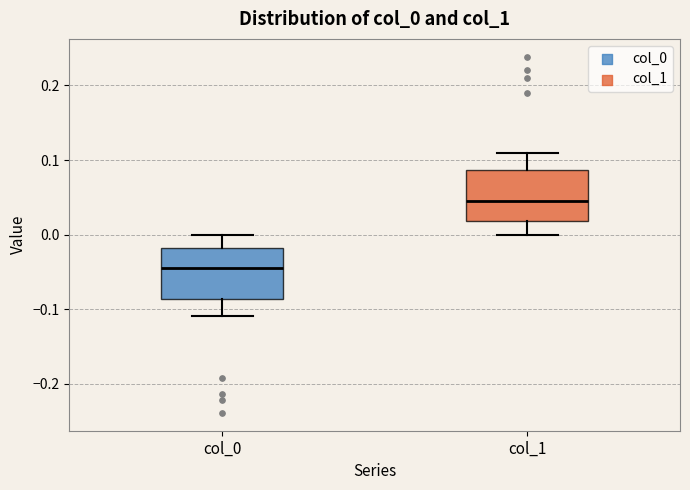

Which box has the lowest median line?

col_0